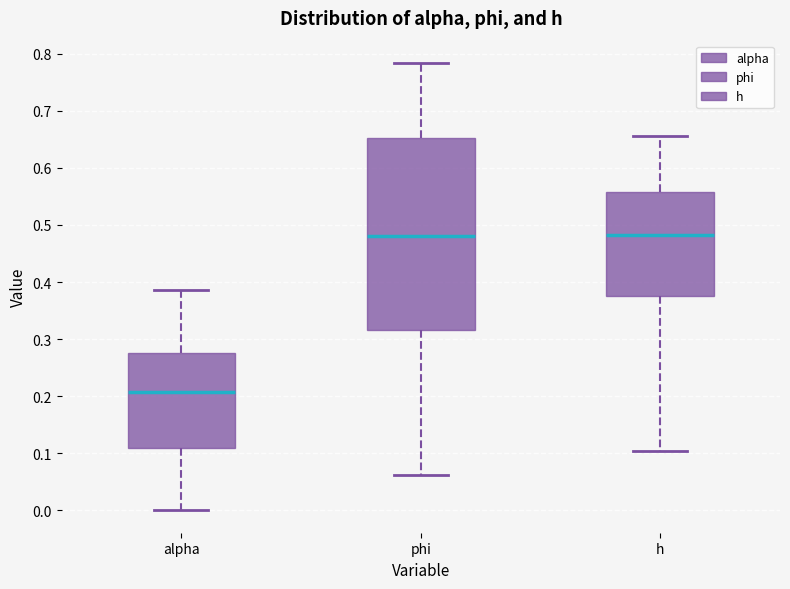

Reading left to right, read every box against the y-axis: the position of its median line, the range the box covers, and the ends of its whiskers. The values are not printed on the chart, so give them approximately, as read against the axis.

alpha: median 0.21, box 0.11 to 0.28, whiskers 0.00 to 0.39
phi: median 0.48, box 0.32 to 0.65, whiskers 0.06 to 0.78
h: median 0.48, box 0.38 to 0.56, whiskers 0.10 to 0.66